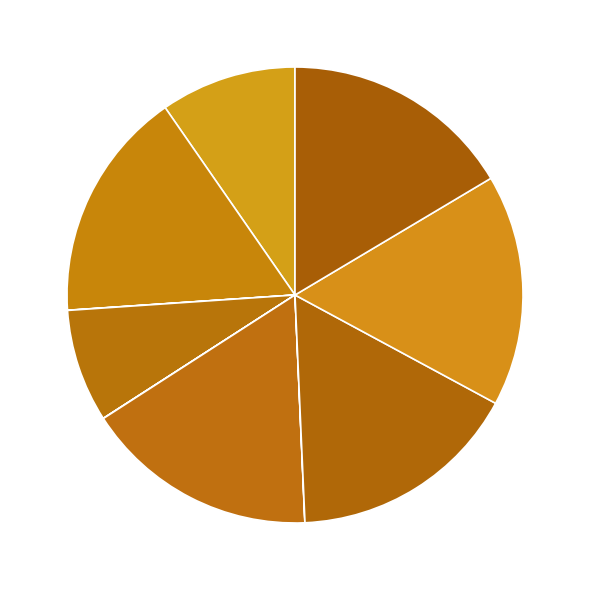

Count the number of slices in the pie.

10